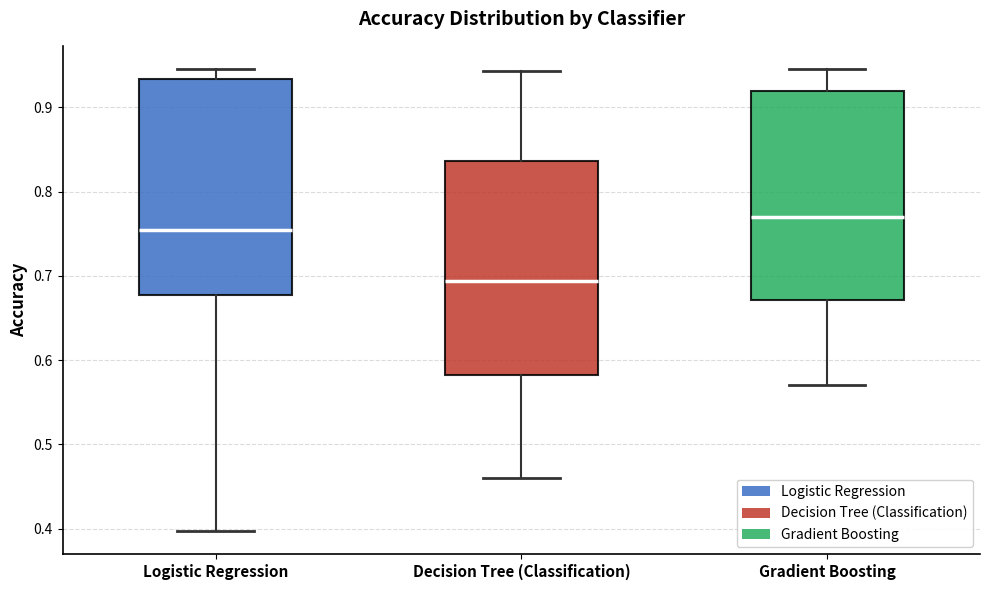

Reading left to right, transcribe this box plot: for each box, give where its median line is, the range the box spans, and where its two whiskers end, as read against the y-axis. The values are not printed on the chart, so give them approximately, as read against the axis.

Logistic Regression: median 0.75, box 0.68 to 0.93, whiskers 0.40 to 0.95
Decision Tree (Classification): median 0.69, box 0.58 to 0.84, whiskers 0.46 to 0.94
Gradient Boosting: median 0.77, box 0.67 to 0.92, whiskers 0.57 to 0.95